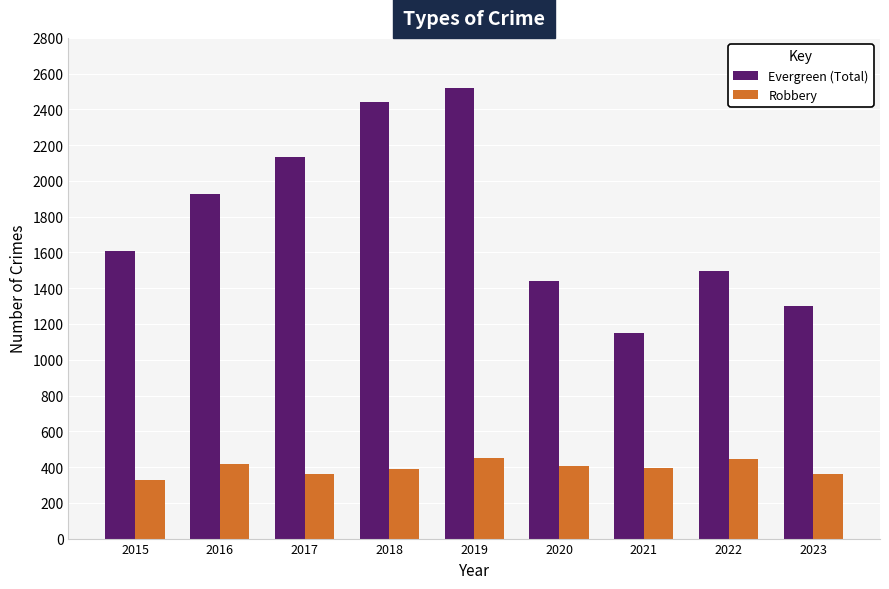

How many groups of bars are there?

9